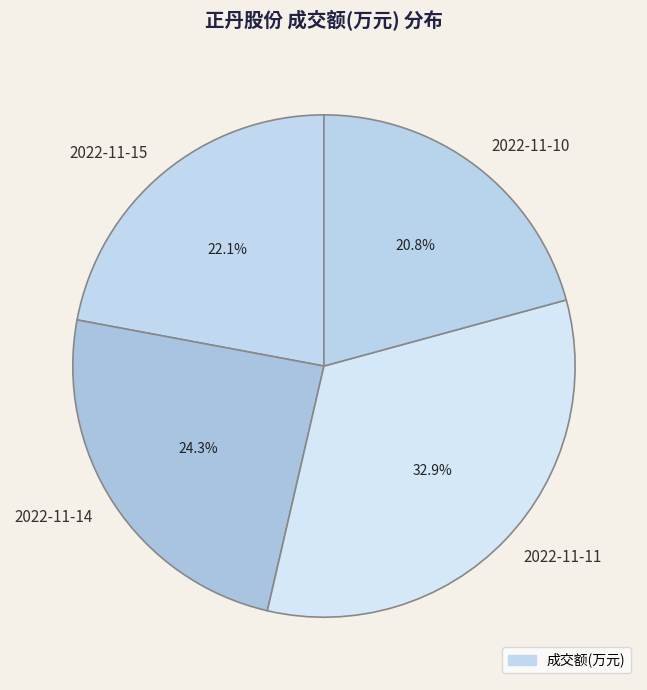

To the nearest percent, what is the combined percentage of 2022-11-15 and 2022-11-10?

43%